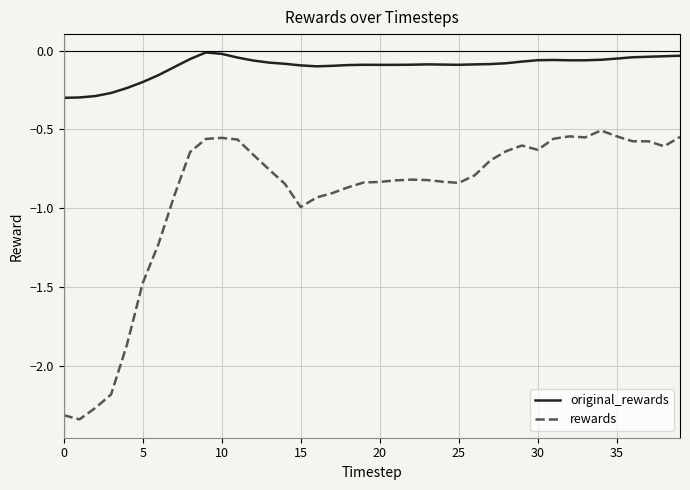

List the series in order of their overall mean, highest first.

original_rewards, rewards